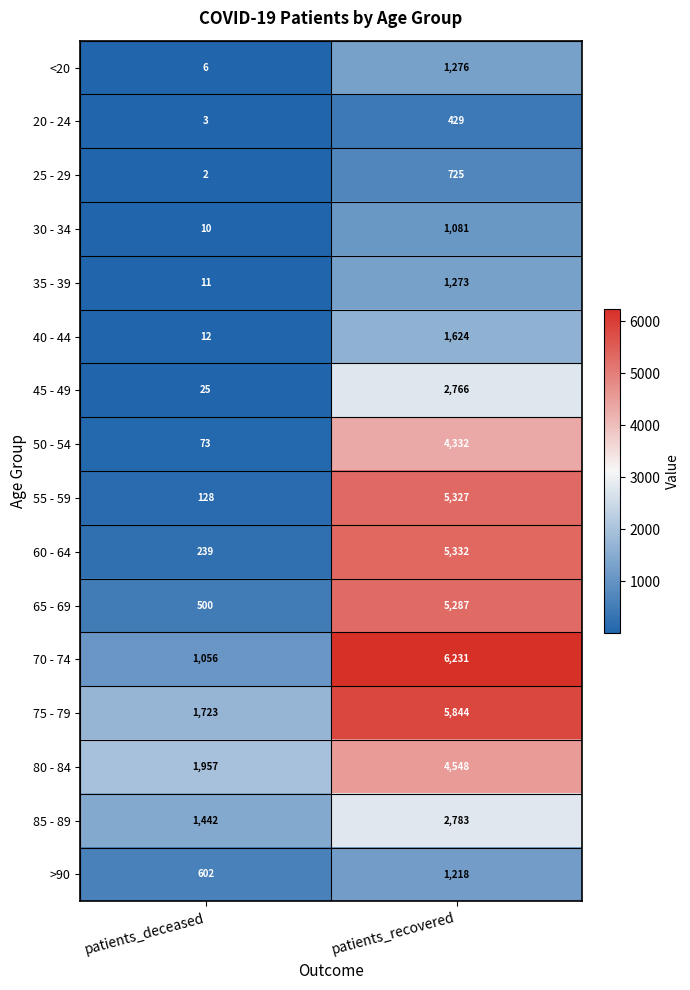

Which series has the largest range (max minus min)?

55 - 59